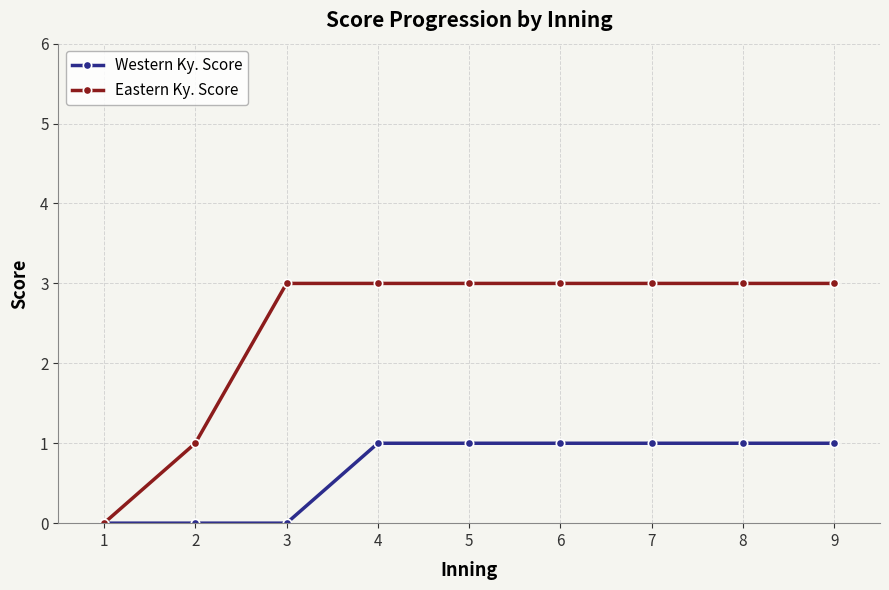

The value of Western Ky. Score at 3 is 0. True or false?

True